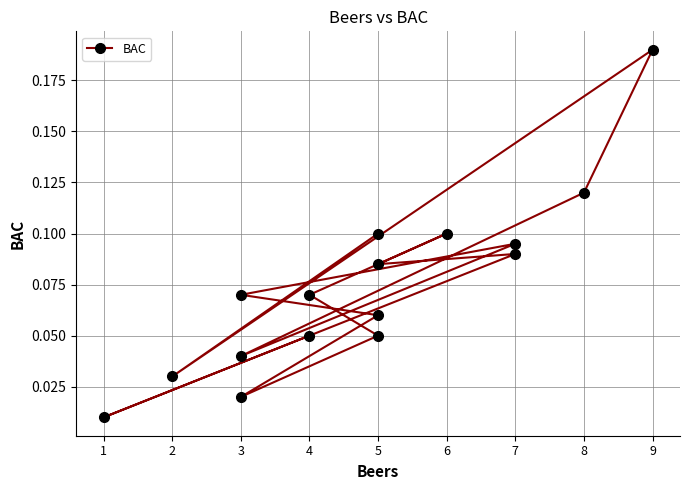

True or false: the data shows 0.1 at 3.

True